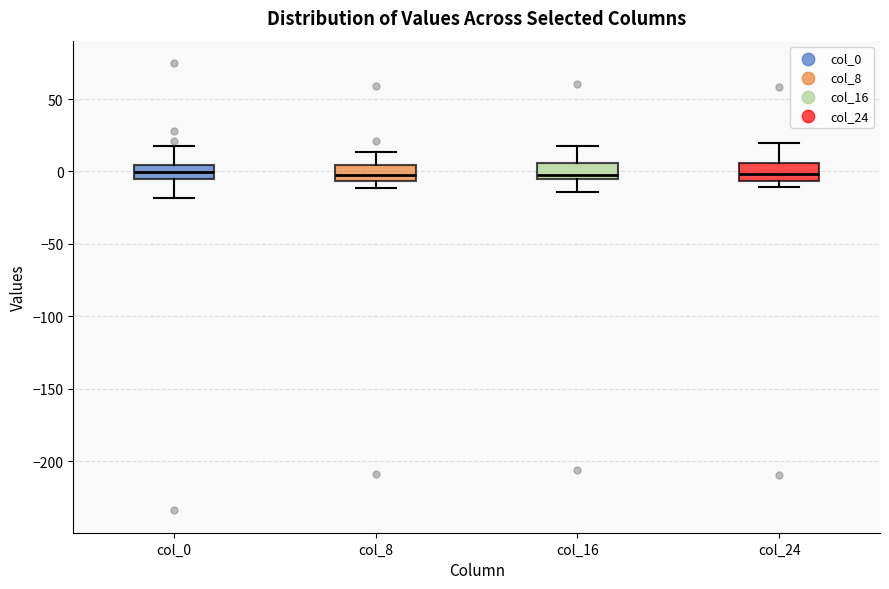

Reading left to right, read every box against the y-axis: the position of its median line, the range the box covers, and the ends of its whiskers. The values are not printed on the chart, so give them approximately, as read against the axis.

col_0: median 0, box -5 to 5, whiskers -20 to 15
col_8: median 0, box -5 to 5, whiskers -10 to 15
col_16: median 0, box -5 to 5, whiskers -15 to 20
col_24: median 0, box -5 to 5, whiskers -10 to 20